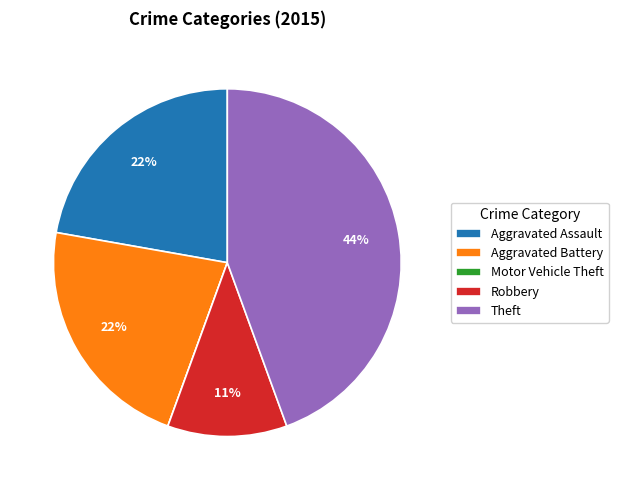

Is there a majority slice in this chart?

No